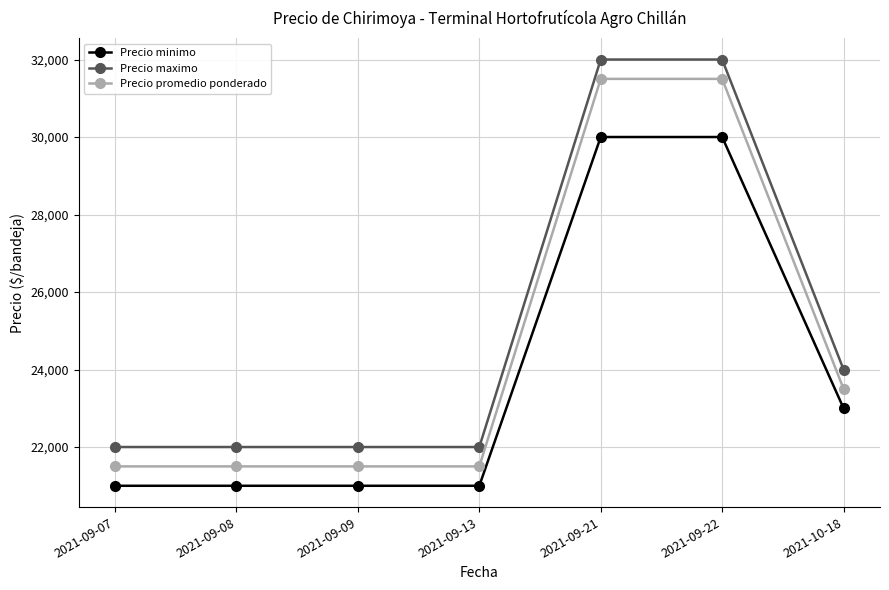

Is the value of Precio maximo at 2021-09-08 greater than the value of Precio minimo at 2021-09-09?

Yes